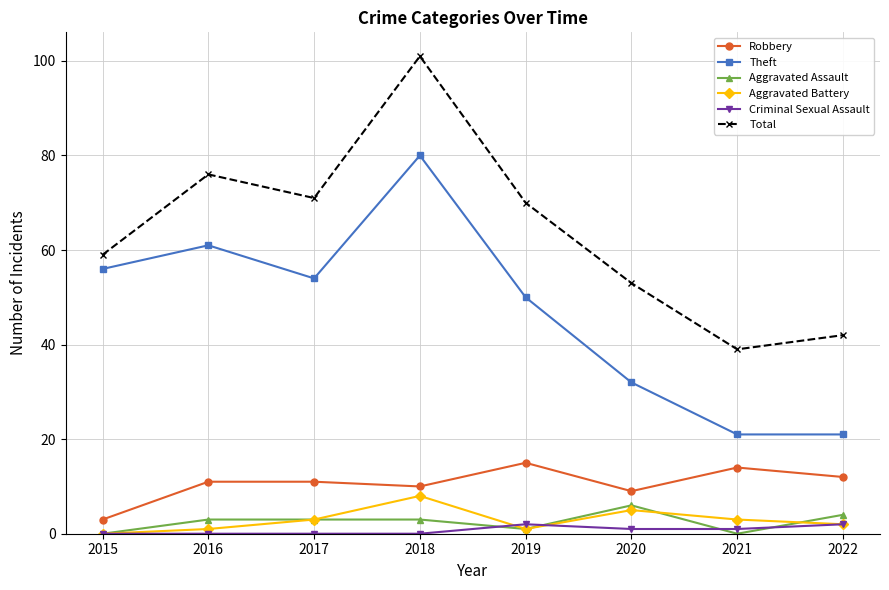

Rank the series by their maximum value, from highest to lowest.

Total, Theft, Robbery, Aggravated Battery, Aggravated Assault, Criminal Sexual Assault